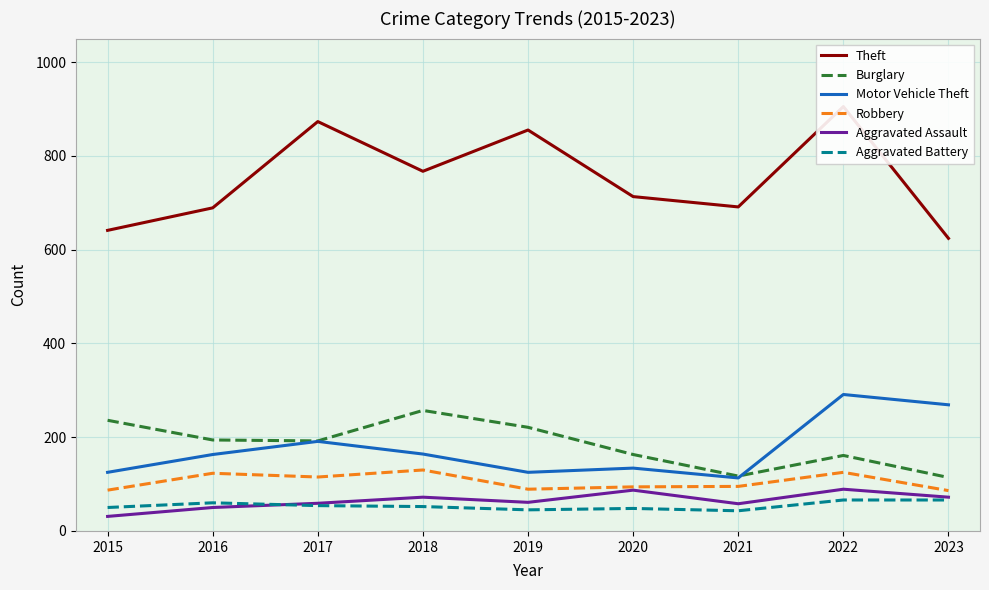

True or false: Aggravated Assault and Theft cross at least once.

False